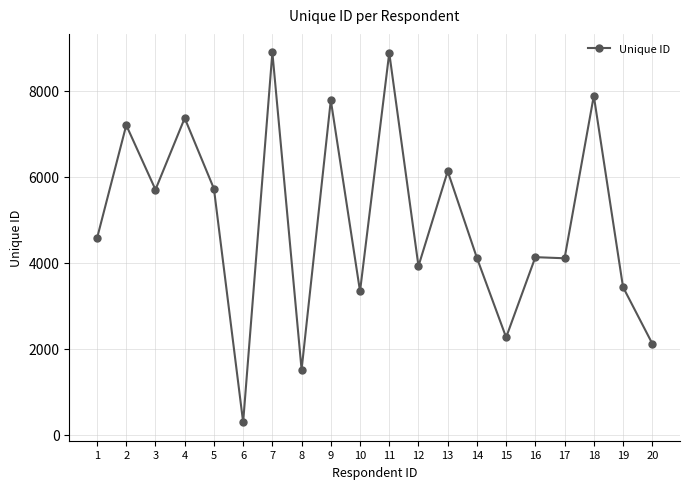

What is the average value?

4964